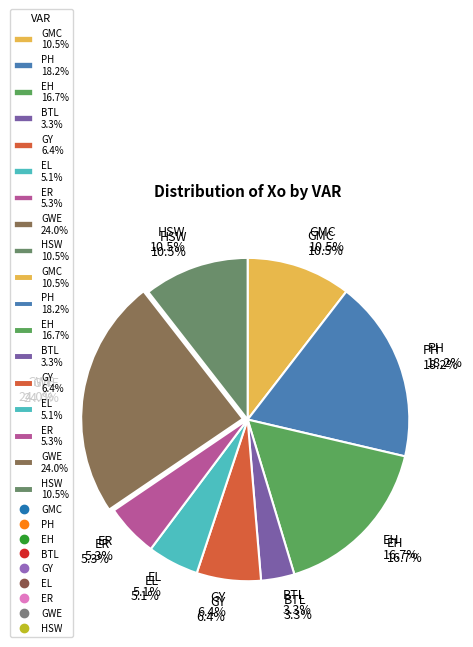

What percentage is NOT represented by EH?

83.3%